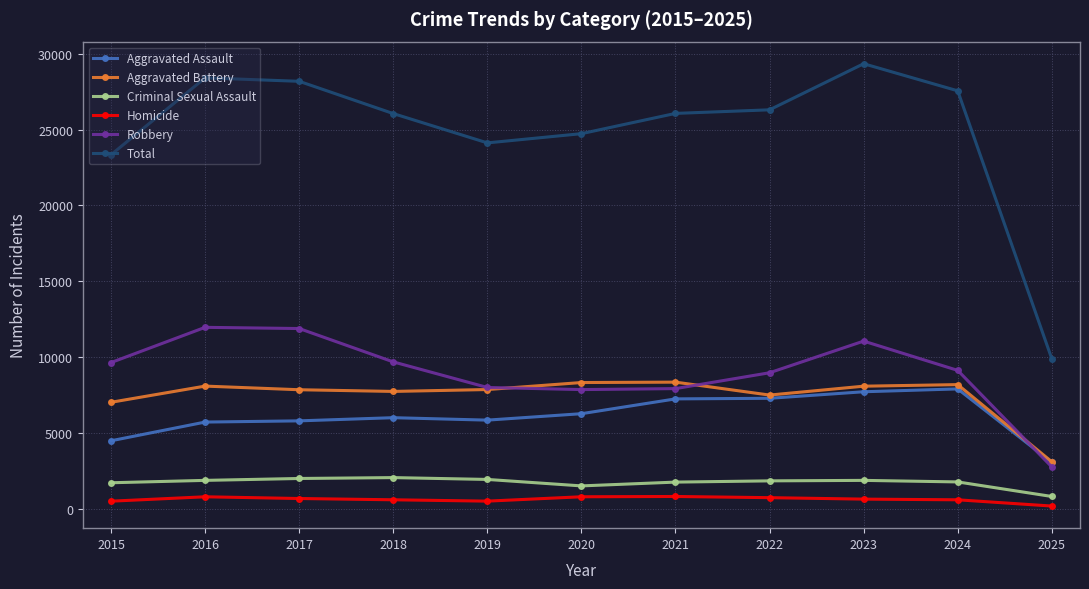

What is the difference between the maximum and minimum values in the Total series?

19453